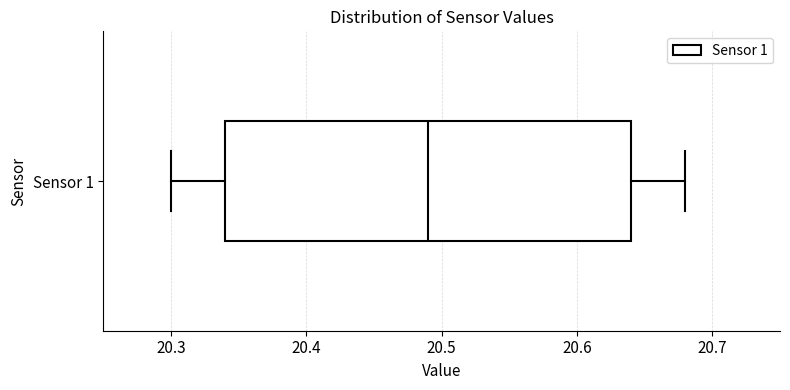

Where does the right whisker of the box for Sensor 1 end on the x-axis? The values are not printed on the chart, so give them approximately, as read against the axis.

20.68